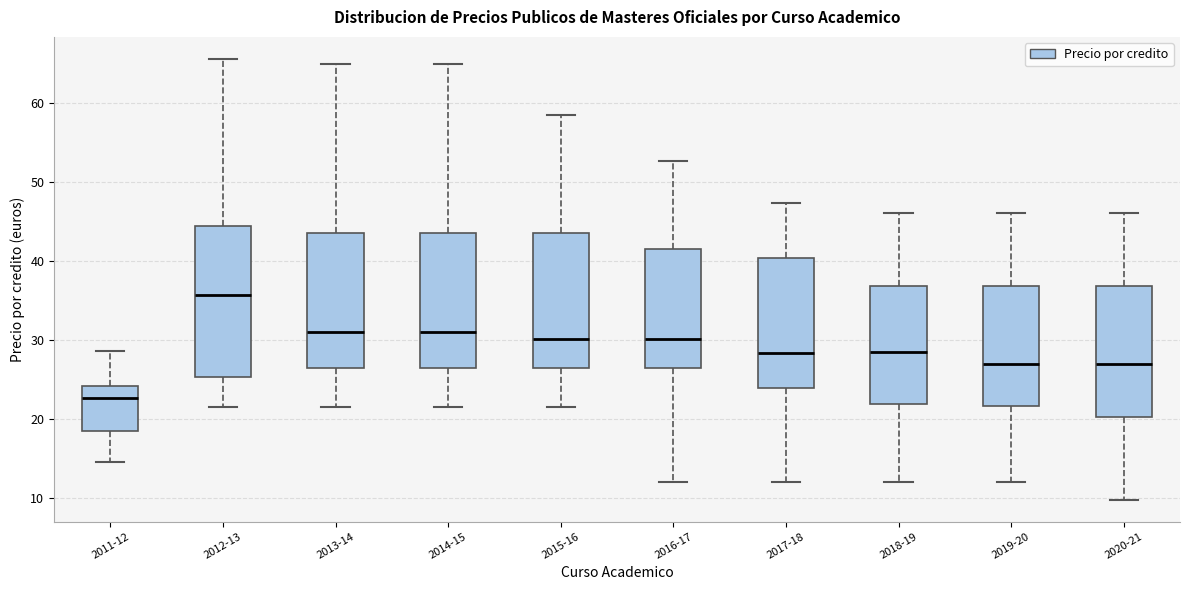

Which box has the lowest median line?

2011-12